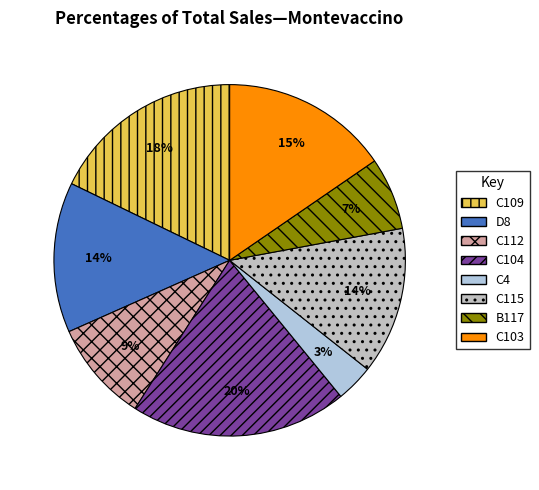

To the nearest percent, what percentage of the pie is C115?

14%